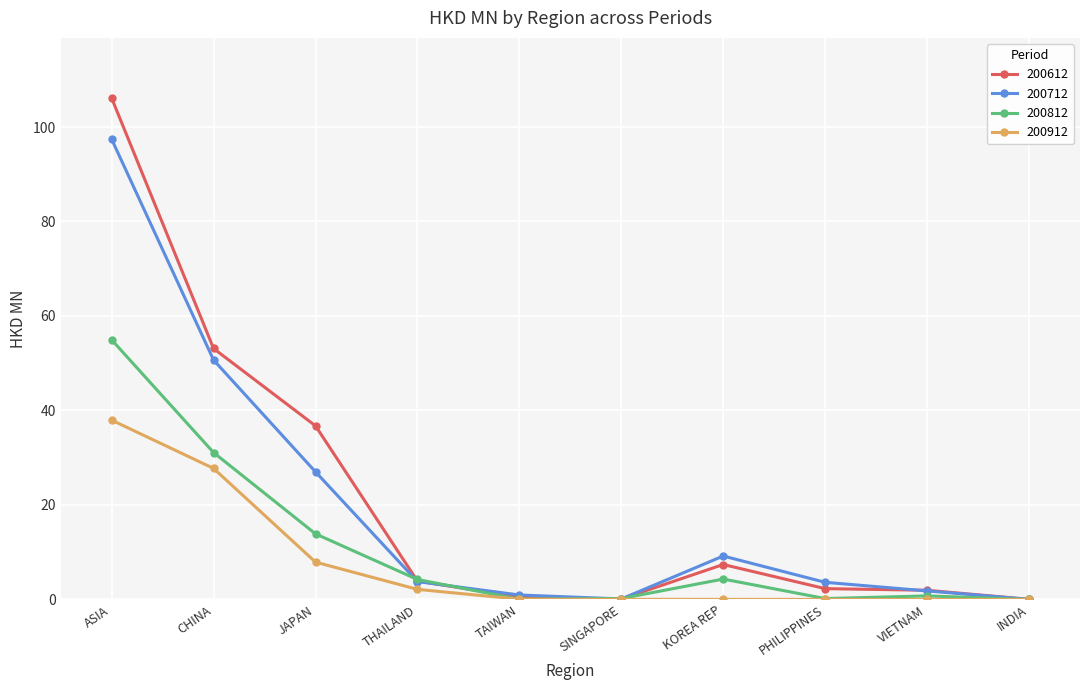

What is the maximum value for 200712?

97.4